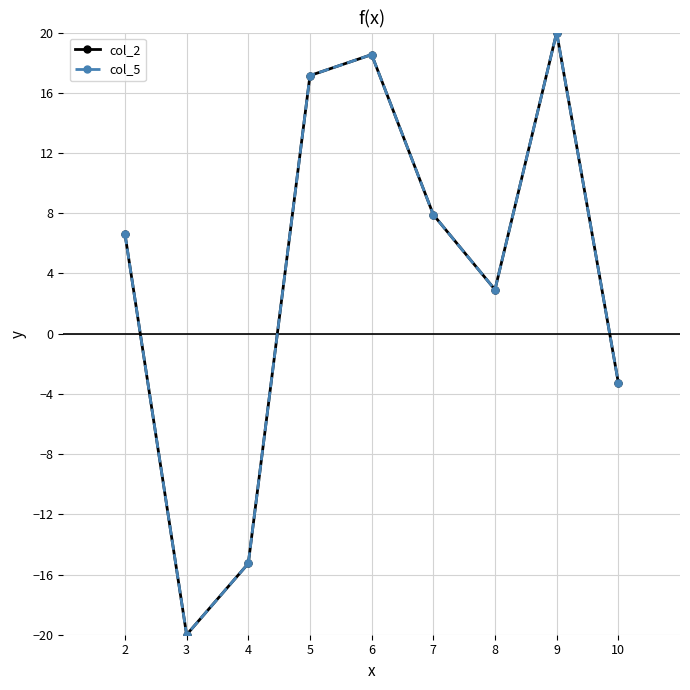

True or false: col_2 and col_5 cross at least once.

False